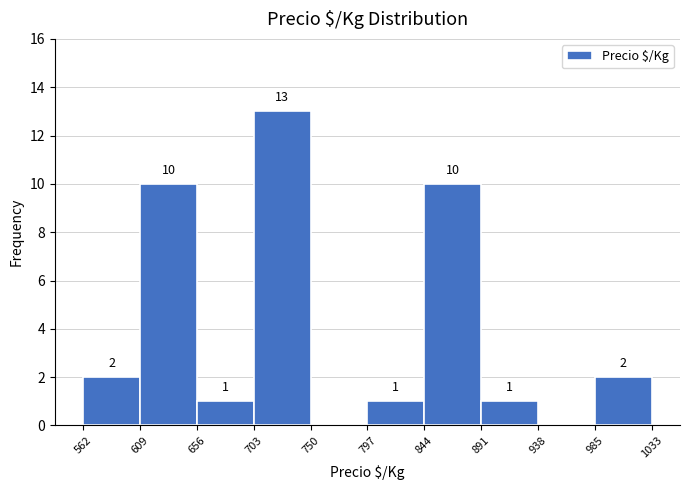

Which range on the x-axis has the tallest bar?

703 to 750